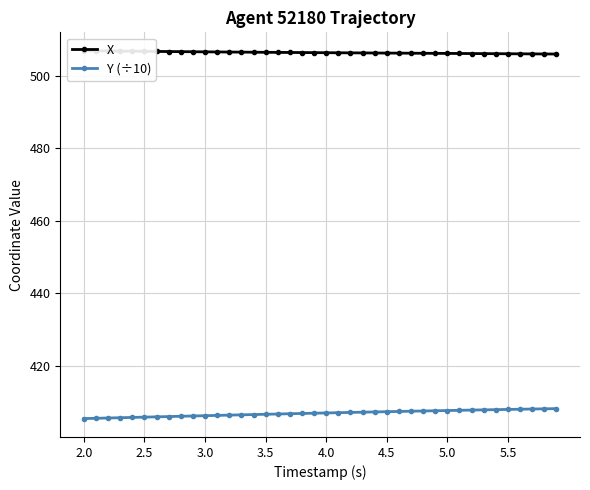

What is the maximum value for Y (÷10)?

408.1